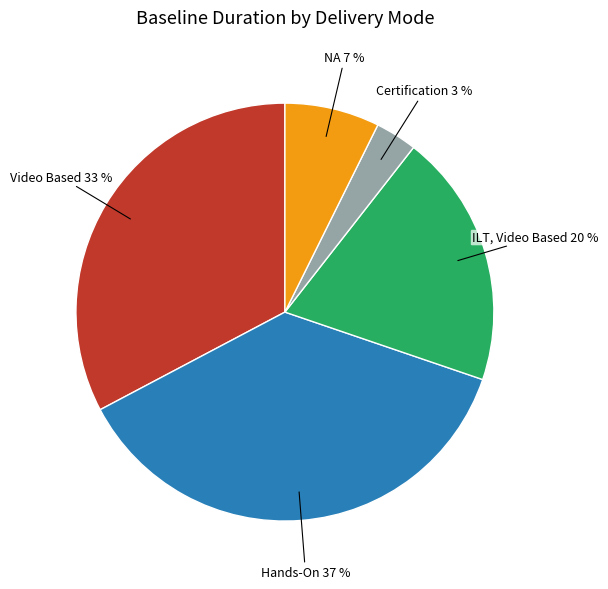

Does any single category account for the majority?

No